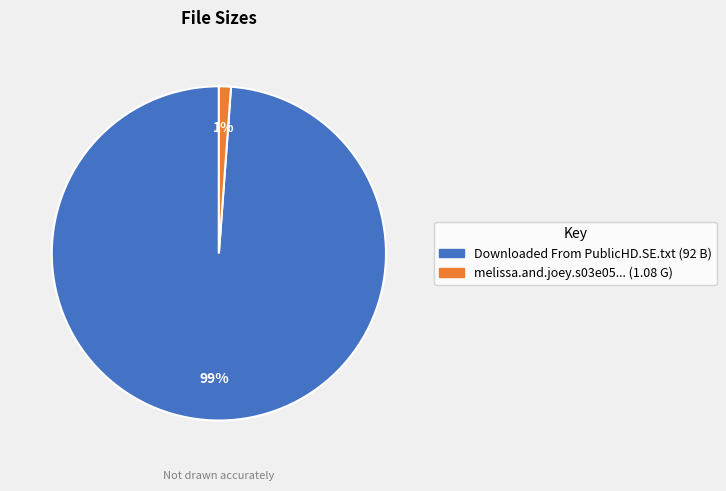

How many segments does this pie chart have?

2